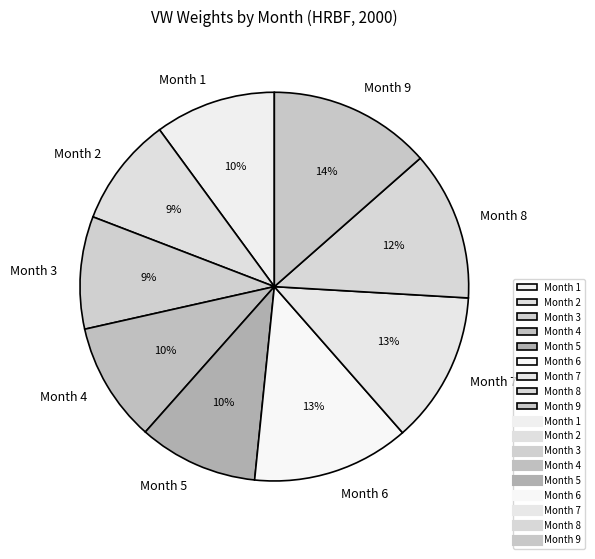

Is the sum of Month 4 and Month 9 greater than half?

No